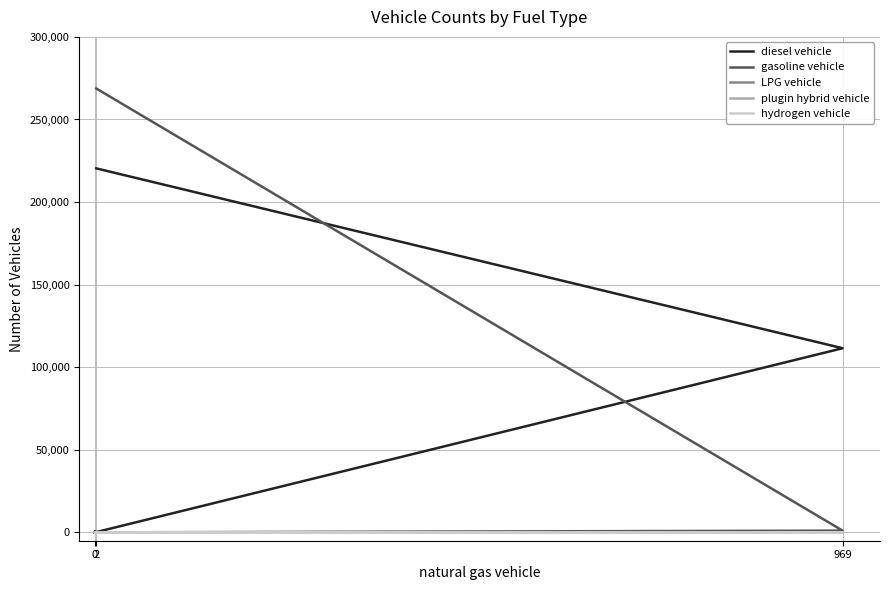

Count the number of categories in the chart.

6